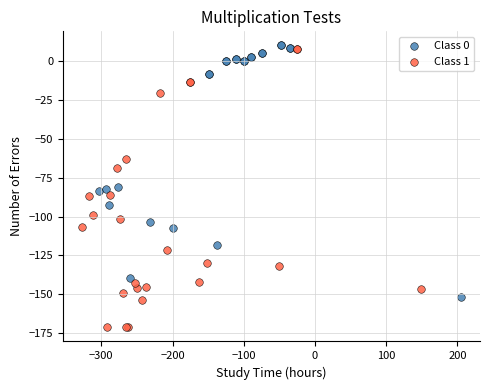

What are all the series names shown in the legend?

Class 0, Class 1